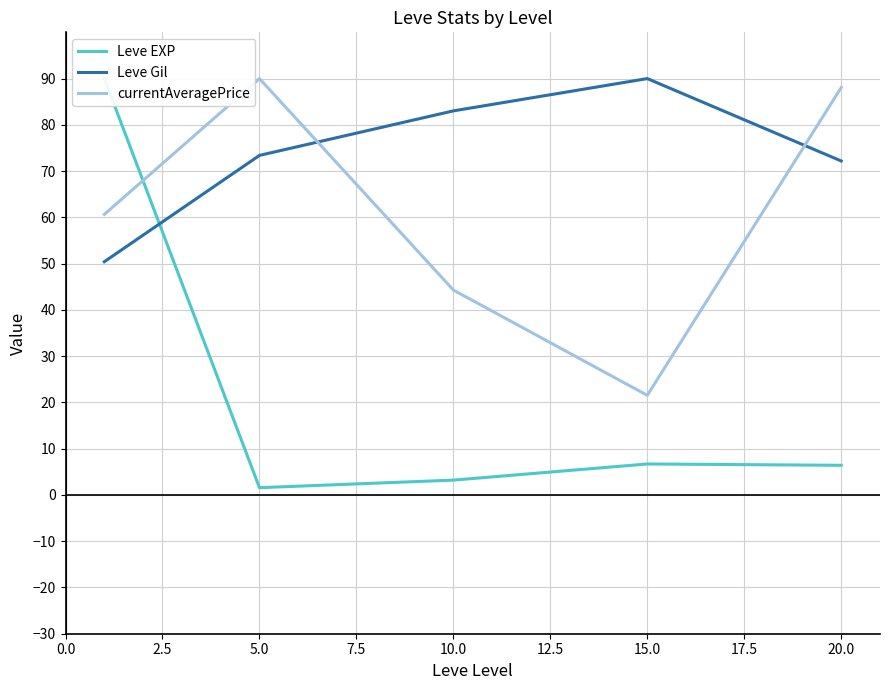

Where is the first local minimum for currentAveragePrice?

15.0